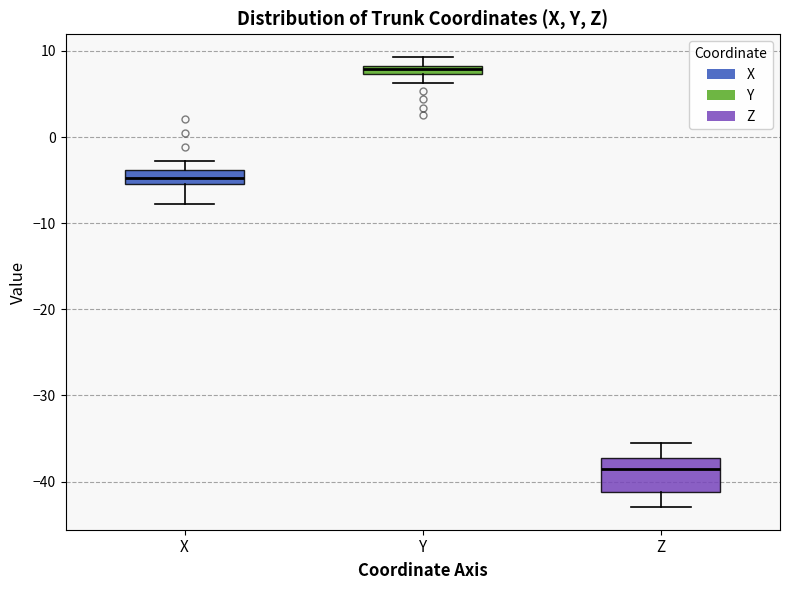

Which box's median line is the highest?

Y